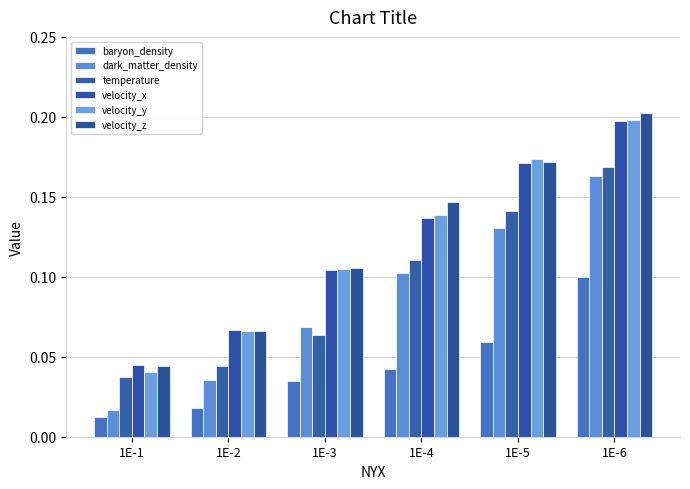

True or false: baryon_density has a value of 0.0 at 1E-3.

False